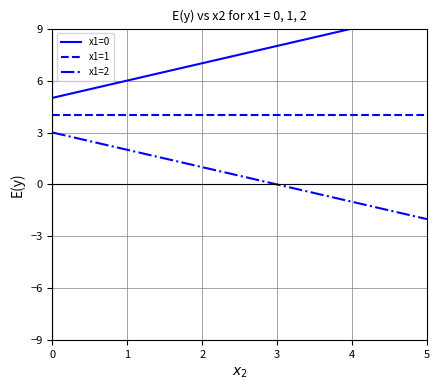

True or false: x1=1 and x1=2 intersect in this chart.

False